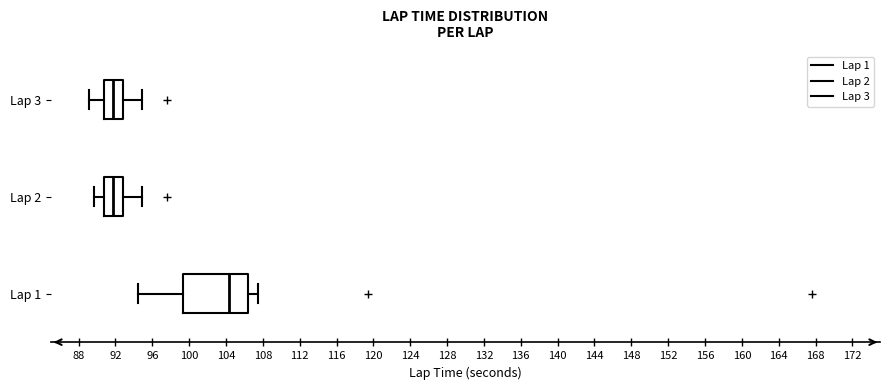

Which box has the furthest to the right median line?

Lap 1